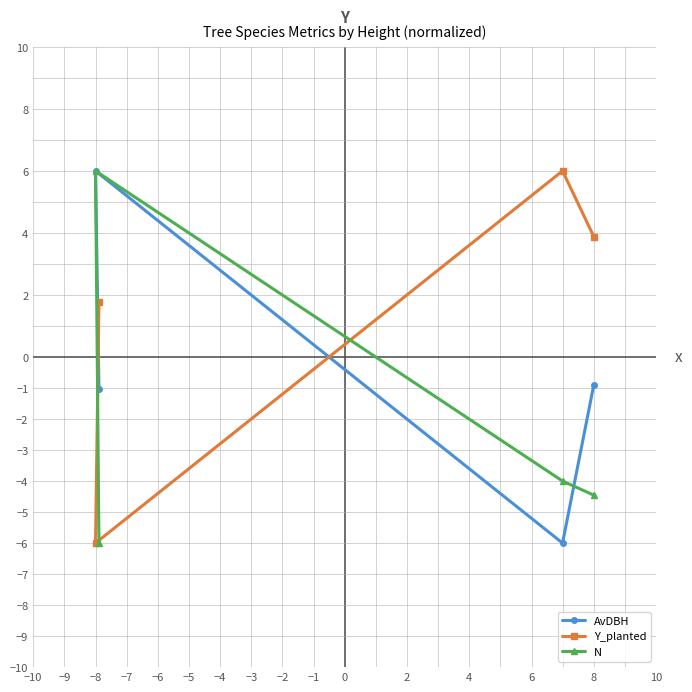

What is the spread (max minus min) of values at −8?

12.0